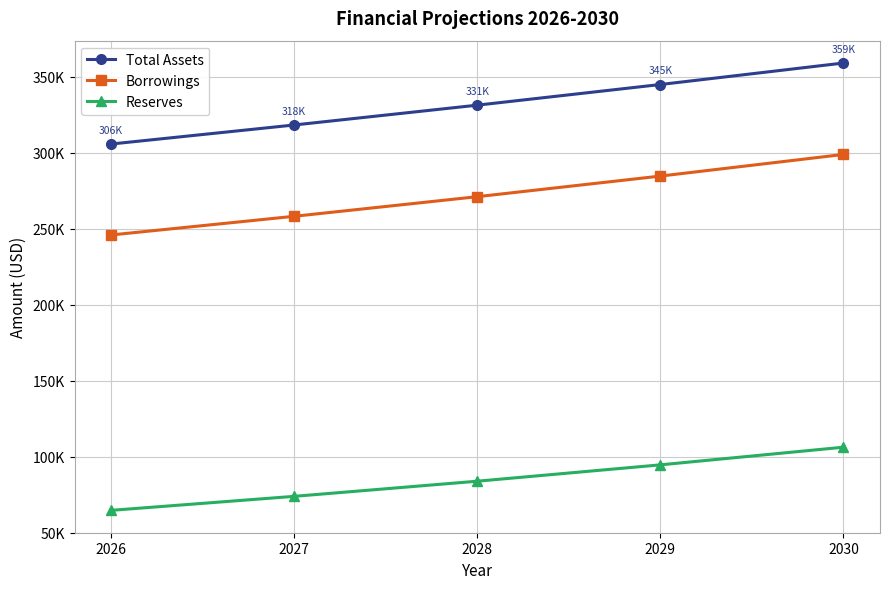

Reading left to right, transcribe all the data shown in this chart.

Total Assets: 305764.8	318301.1	331351.5	344936.9	359079.3
Borrowings: 245907.1	258202.5	271112.6	284668.2	298901.6
Reserves: 64635.8	73861.2	83824.7	94585.2	106206.6